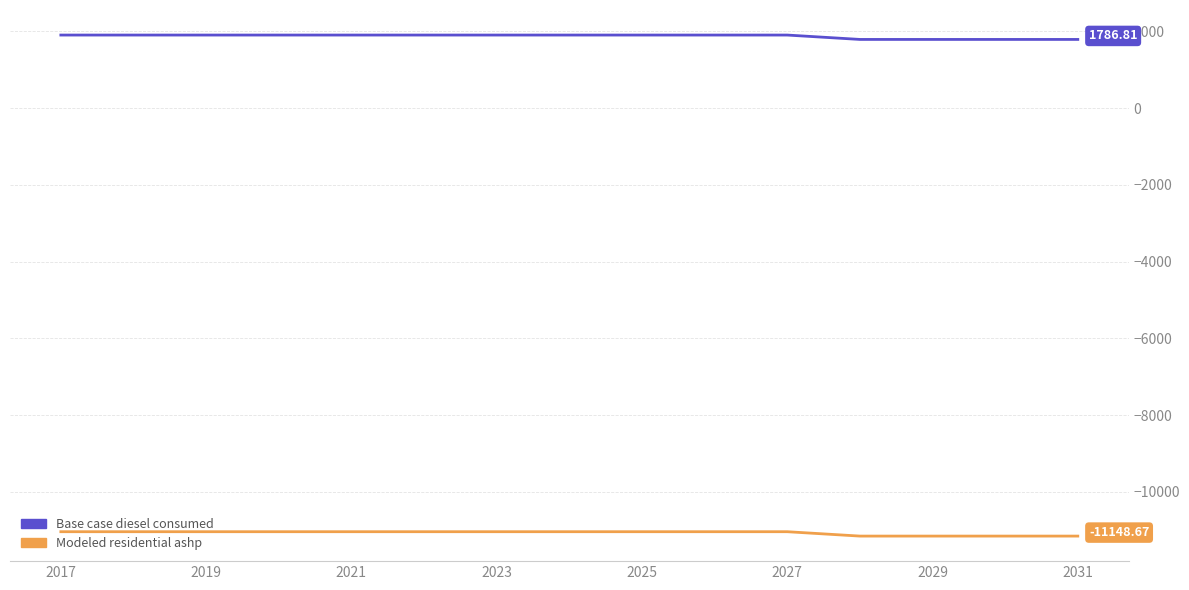

True or false: Modeled residential ashp and Base case diesel consumed intersect in this chart.

False